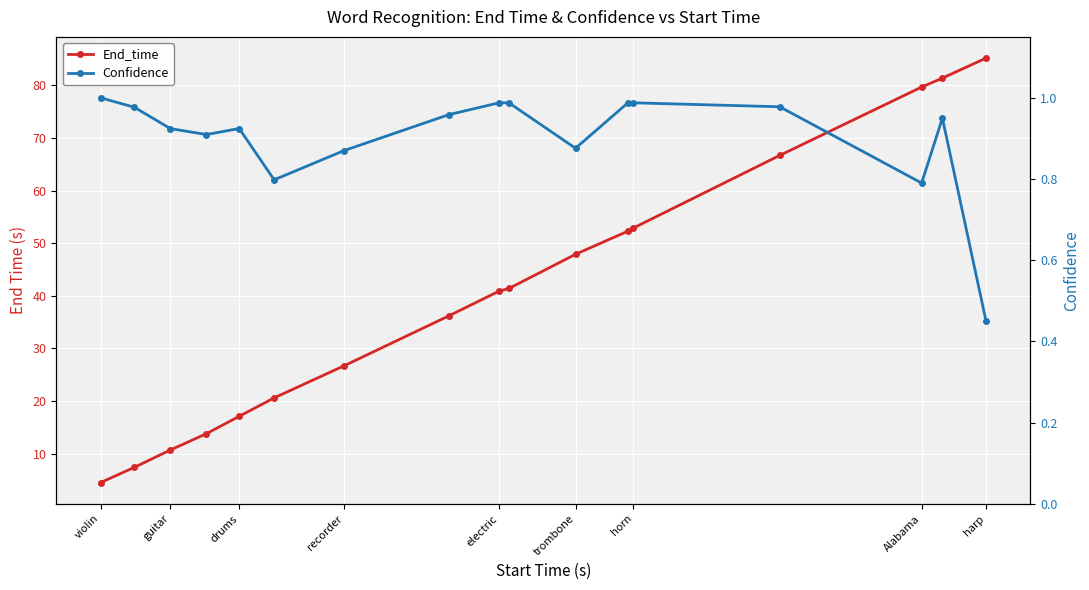

How many lines are shown in the chart?

2